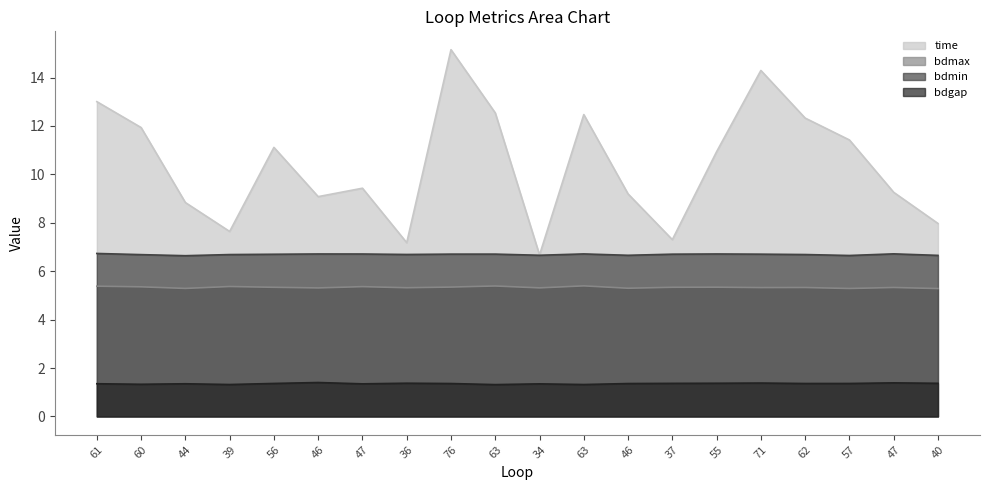

Where is bdmin nearest to the value 6?

44